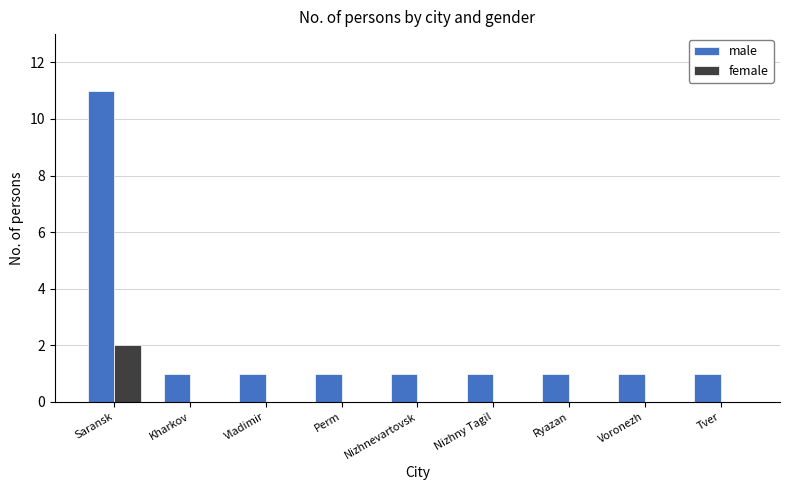

How many categories are shown in the chart?

9